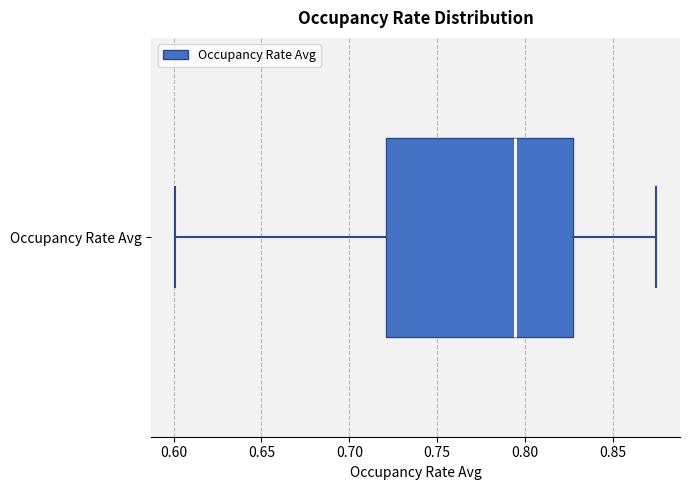

Transcribe this box plot: give where the median line is, the range the box spans, and where the two whiskers end, as read against the x-axis. The values are not printed on the chart, so give them approximately, as read against the axis.

median 0.795, box 0.720 to 0.825, whiskers 0.600 to 0.875